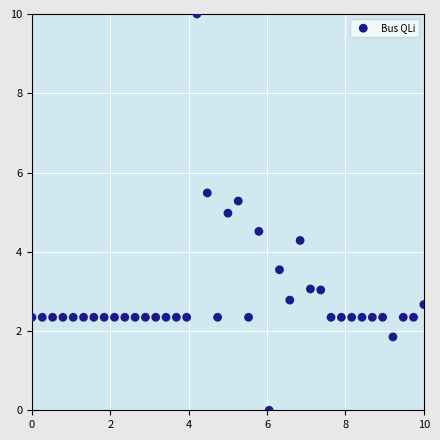

What is the range of Y values (max minus min)?

10.0